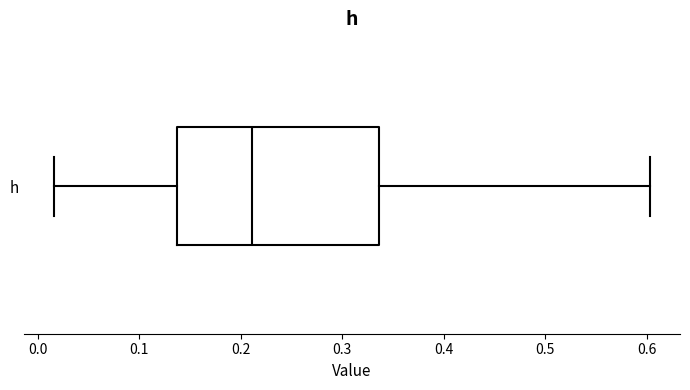

Read this box plot against the x-axis: the position of the median line, the range covered by the box, and the ends of both whiskers. The values are not printed on the chart, so give them approximately, as read against the axis.

median 0.21, box 0.14 to 0.34, whiskers 0.02 to 0.60